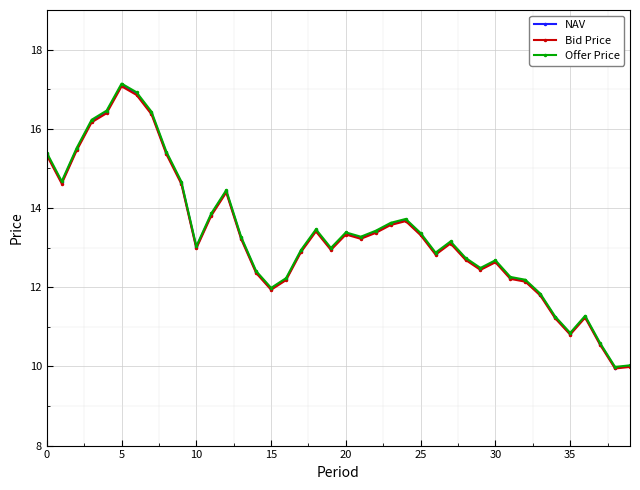

At how many categories does at least one series exceed 14?

11